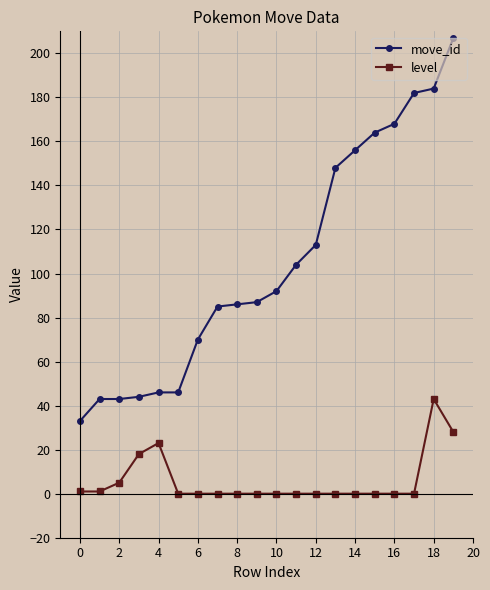

At how many categories does at least one series exceed 175?

3